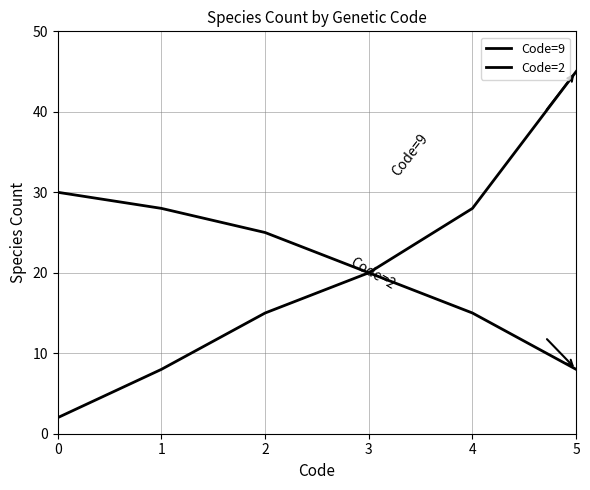

What is the sum of all Code=9 values?

118